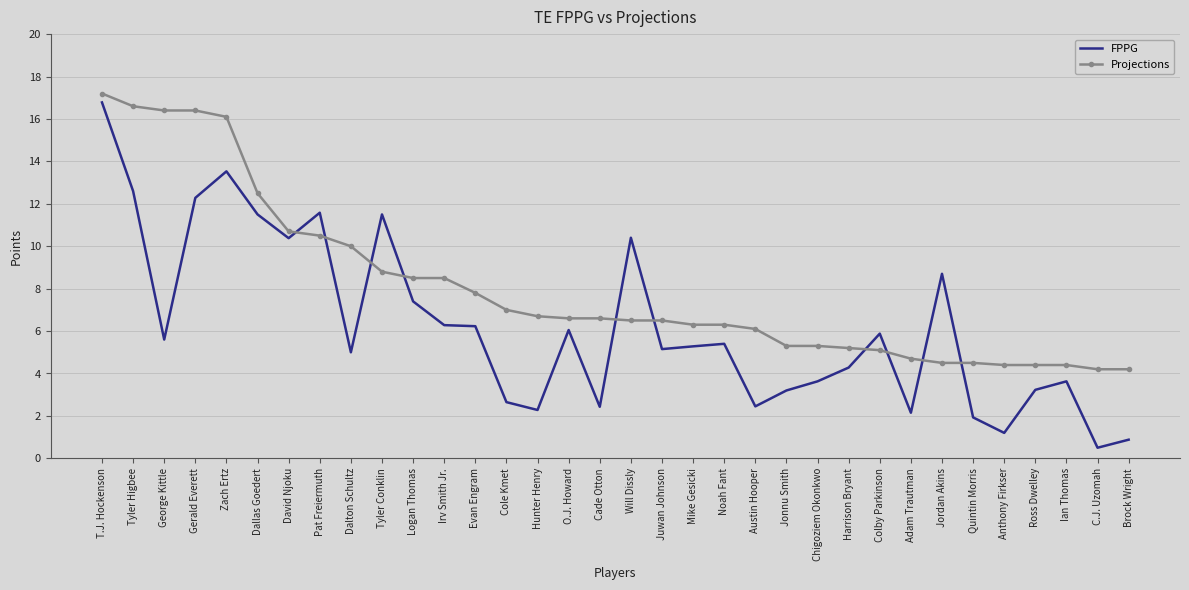

What position from the right is Irv Smith Jr.?

23